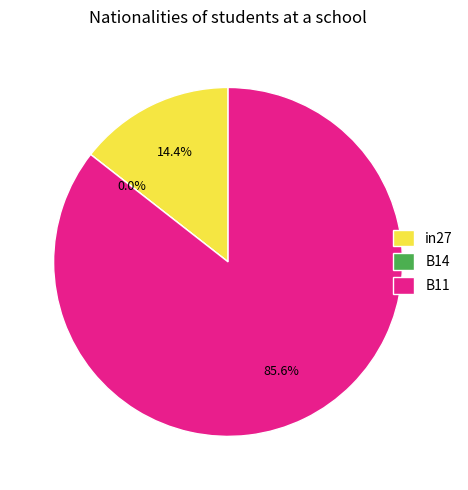

To the nearest percent, what percentage of the pie is in27?

14%